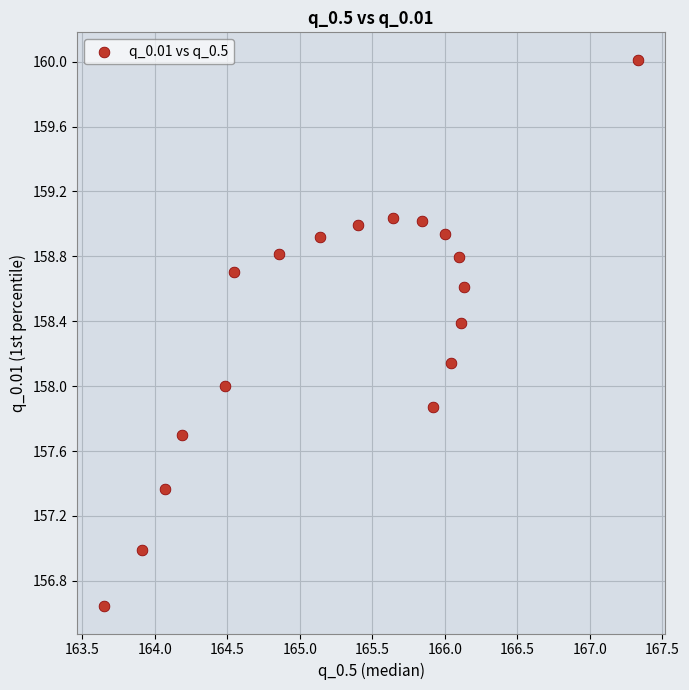

What is the range of Y values (max minus min)?

3.4